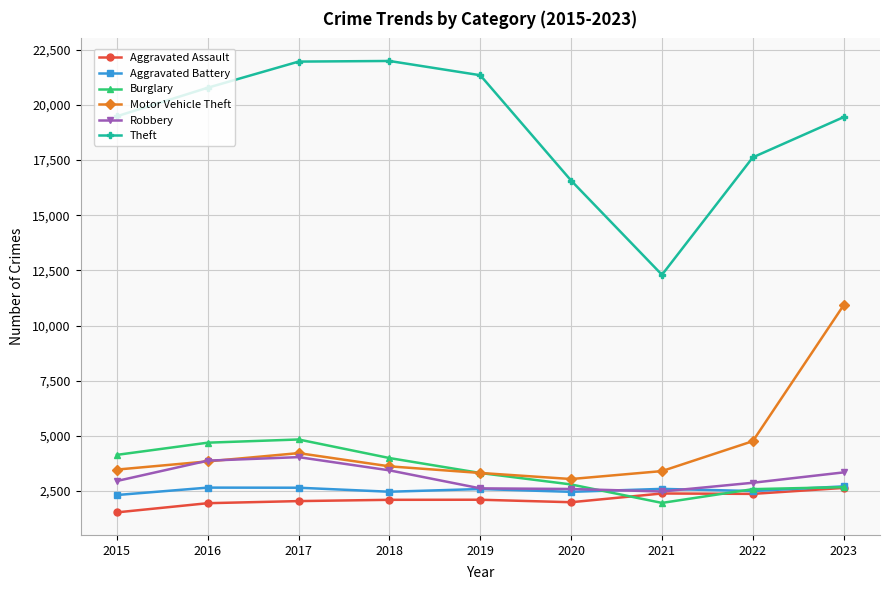

What is the minimum value shown in the chart?

1537